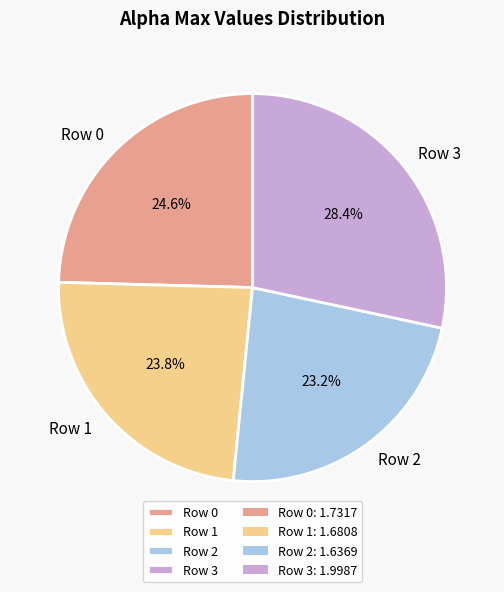

Between Row 3 and Row 2, which is larger?

Row 3